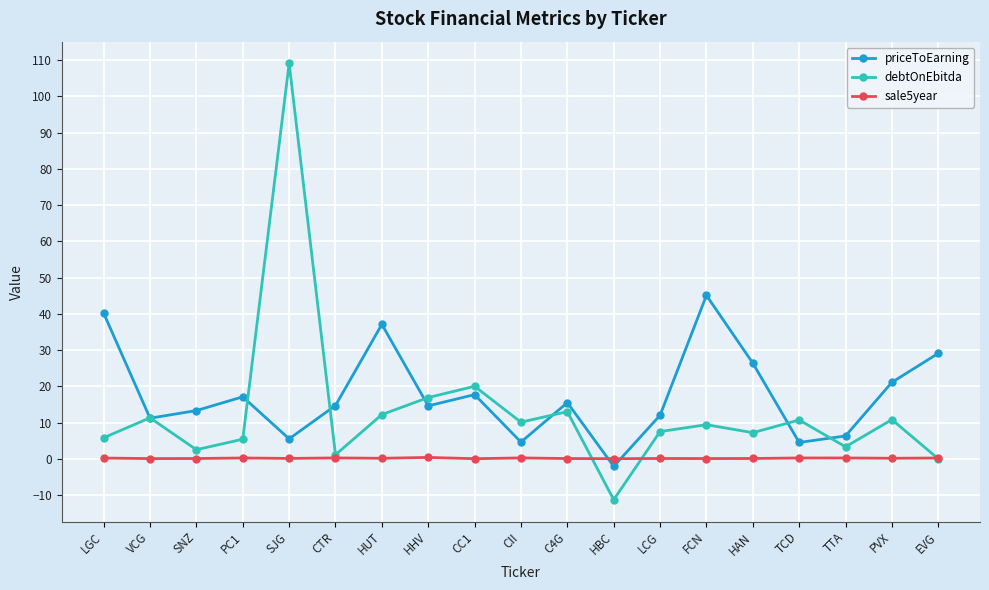

What is the label of the 14th point from the left?

FCN